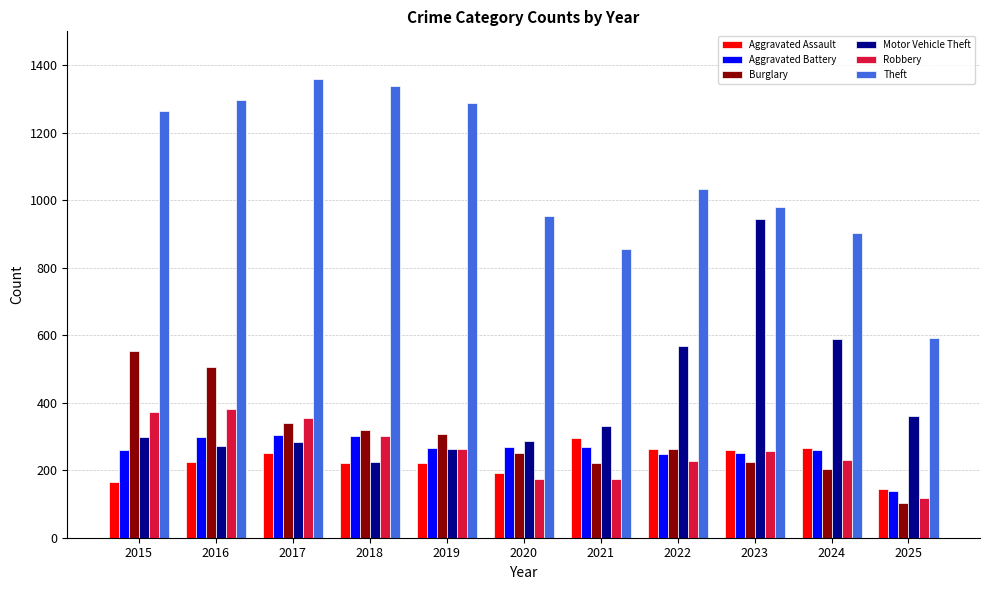

Read the Aggravated Battery value at 2022, to the nearest 10.

250